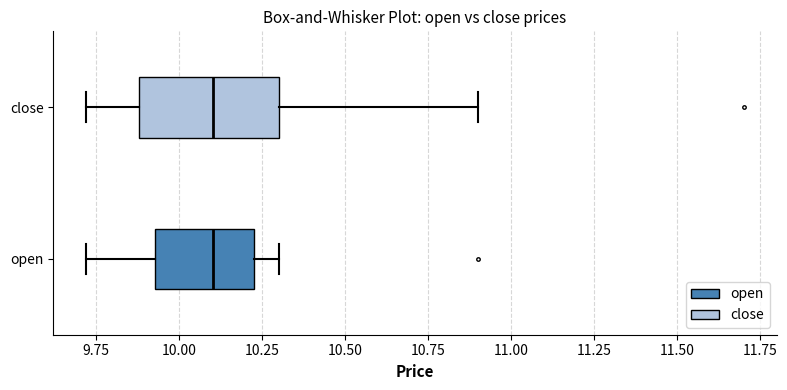

Where does the right whisker of the box for close end on the x-axis? The values are not printed on the chart, so give them approximately, as read against the axis.

10.90